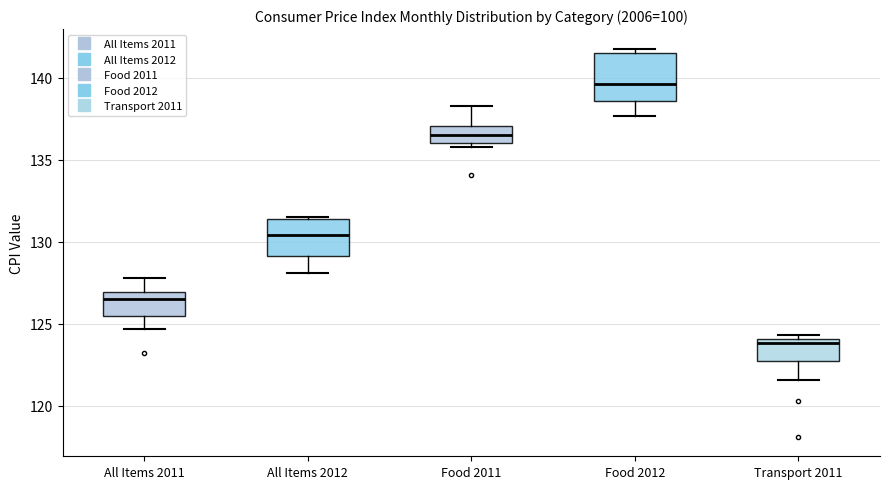

Where does the median line of the box for All Items 2012 sit on the y-axis? The values are not printed on the chart, so give them approximately, as read against the axis.

130.5